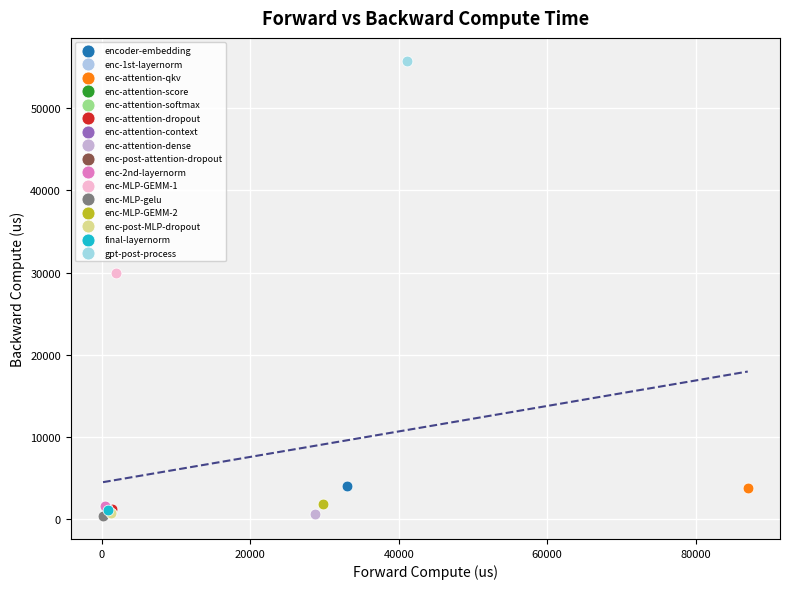

What are all the series names shown in the legend?

encoder-embedding, enc-1st-layernorm, enc-attention-qkv, enc-attention-score, enc-attention-softmax, enc-attention-dropout, enc-attention-context, enc-attention-dense, enc-post-attention-dropout, enc-2nd-layernorm, enc-MLP-GEMM-1, enc-MLP-gelu, enc-MLP-GEMM-2, enc-post-MLP-dropout, final-layernorm, gpt-post-process